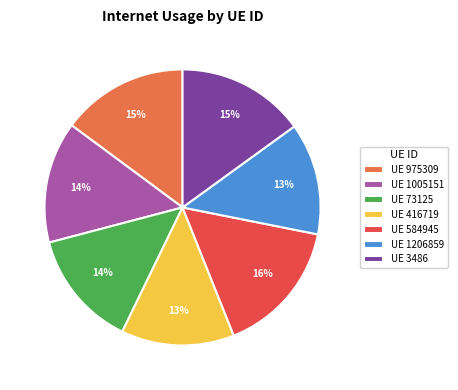

Which slice is the largest?

UE 584945